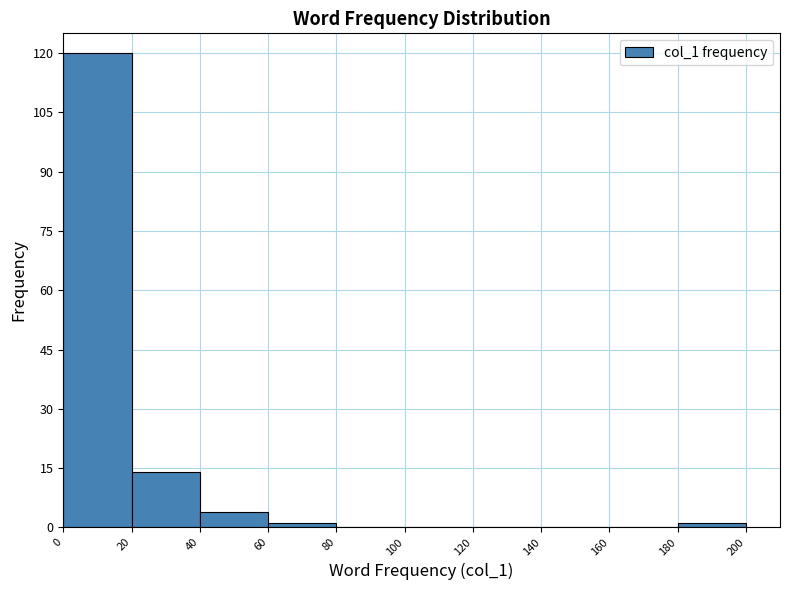

Over which range of the x-axis is the bar tallest?

0 to 20